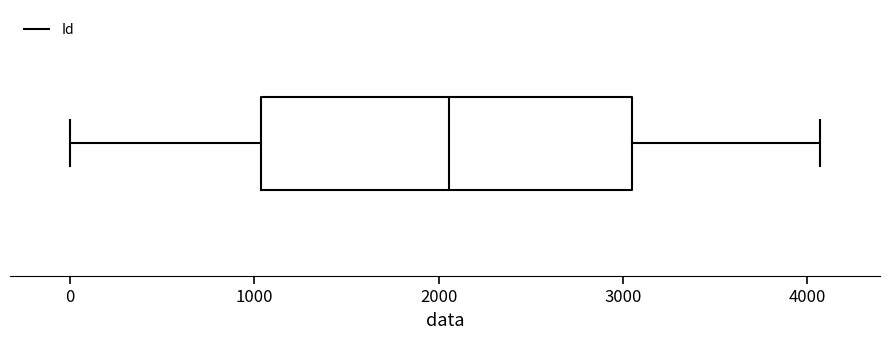

Read this box plot against the x-axis: the position of the median line, the range covered by the box, and the ends of both whiskers. The values are not printed on the chart, so give them approximately, as read against the axis.

median 2100, box 1000 to 3100, whiskers 0 to 4100